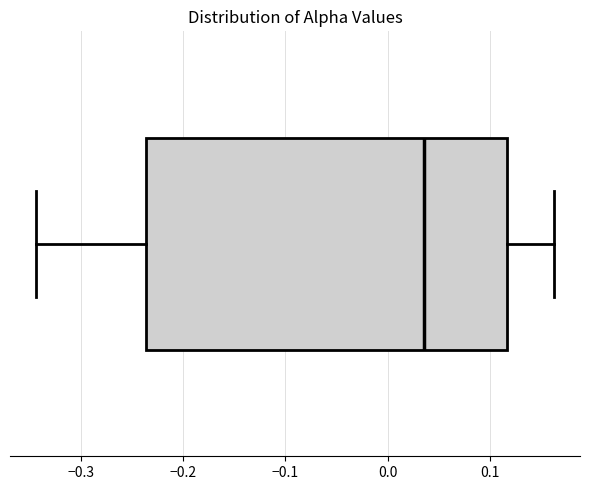

Transcribe this box plot: give where the median line is, the range the box spans, and where the two whiskers end, as read against the x-axis. The values are not printed on the chart, so give them approximately, as read against the axis.

median 0.04, box -0.24 to 0.12, whiskers -0.34 to 0.16